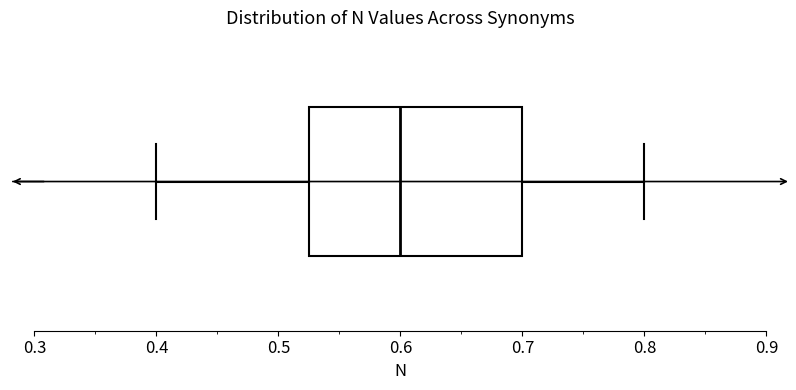

Transcribe this box plot: give where the median line is, the range the box spans, and where the two whiskers end, as read against the x-axis. The values are not printed on the chart, so give them approximately, as read against the axis.

median 0.60, box 0.53 to 0.70, whiskers 0.40 to 0.80